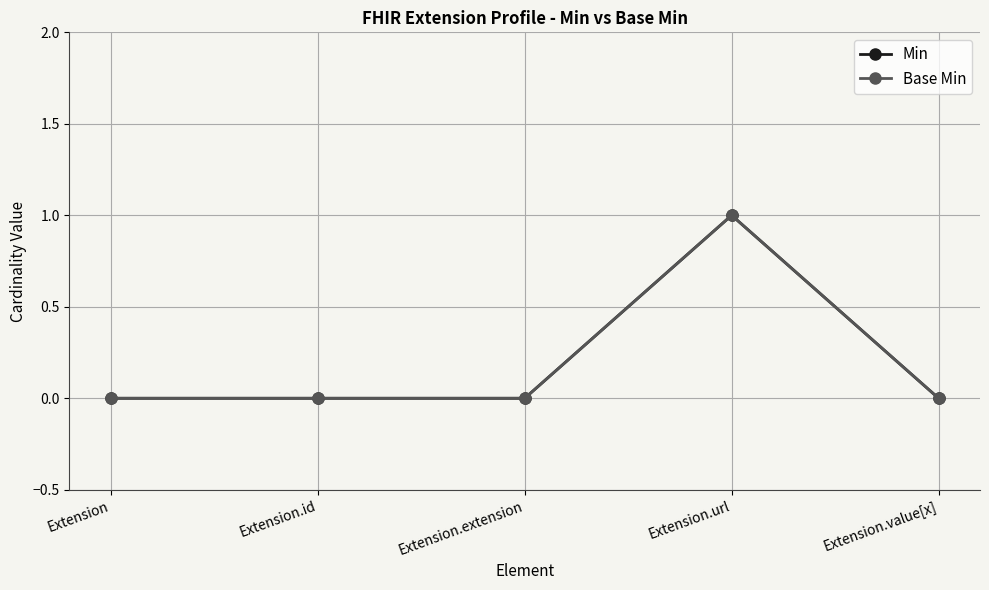

True or false: Base Min has more than 1 interior local peaks.

False